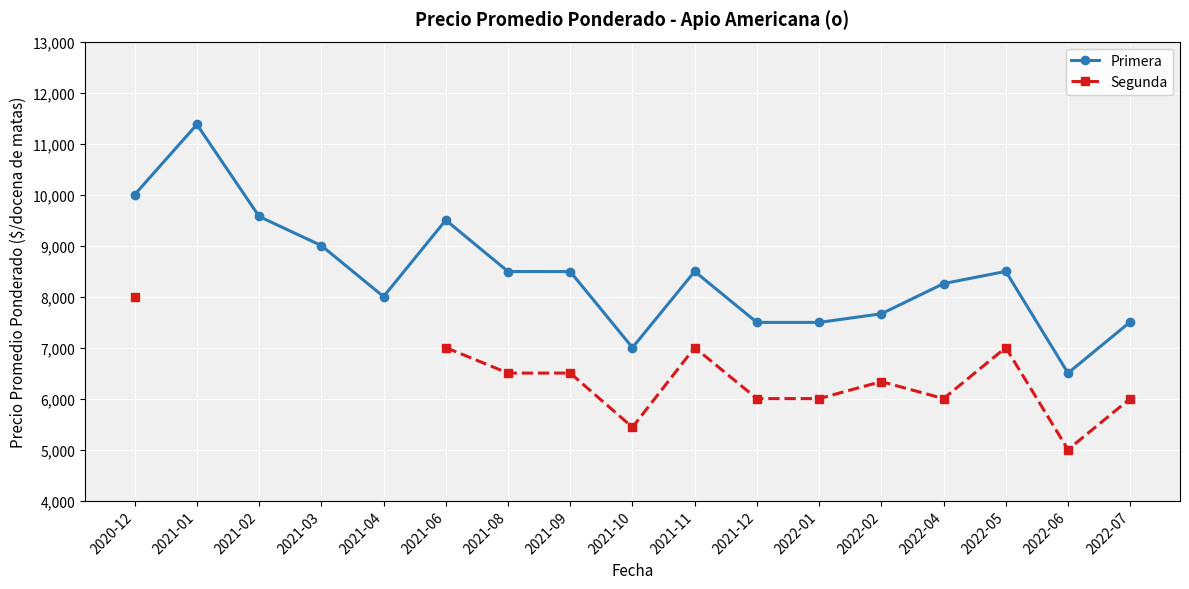

What is the sum of the Primera values at 2022-07 and 2021-09?

15994.5